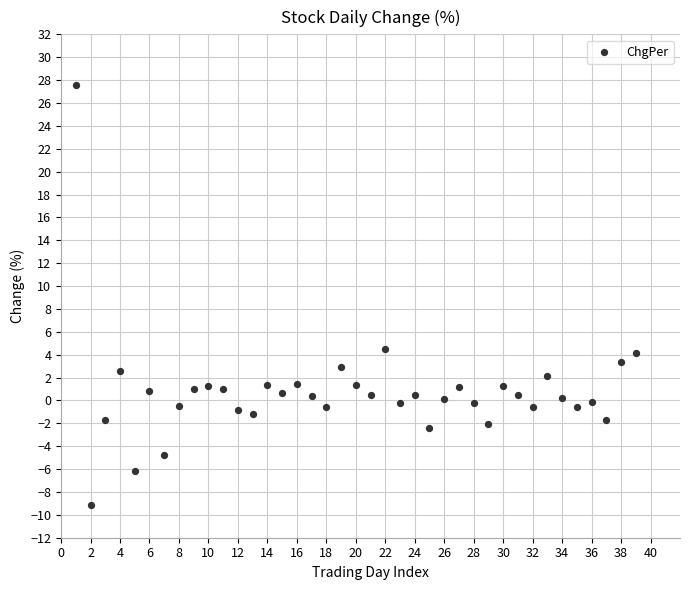

What is the range of Y values (max minus min)?

36.7